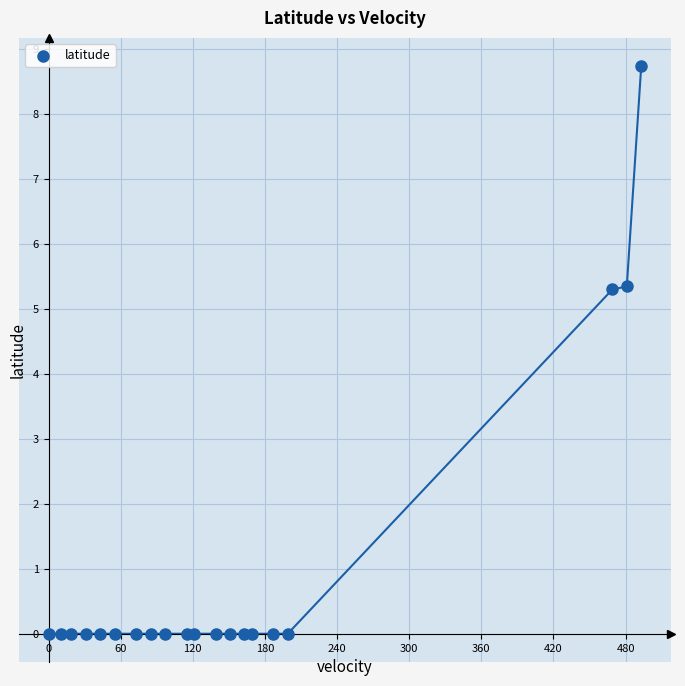

What is the range of X values (max minus min)?

493.0